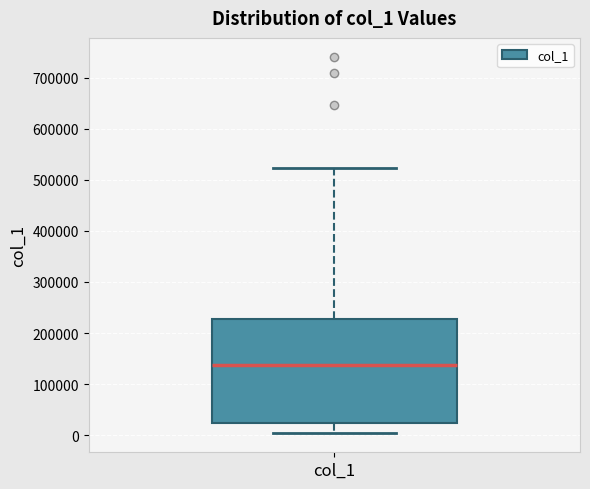

Where is the upper edge of the box for col_1 on the y-axis? The values are not printed on the chart, so give them approximately, as read against the axis.

230000